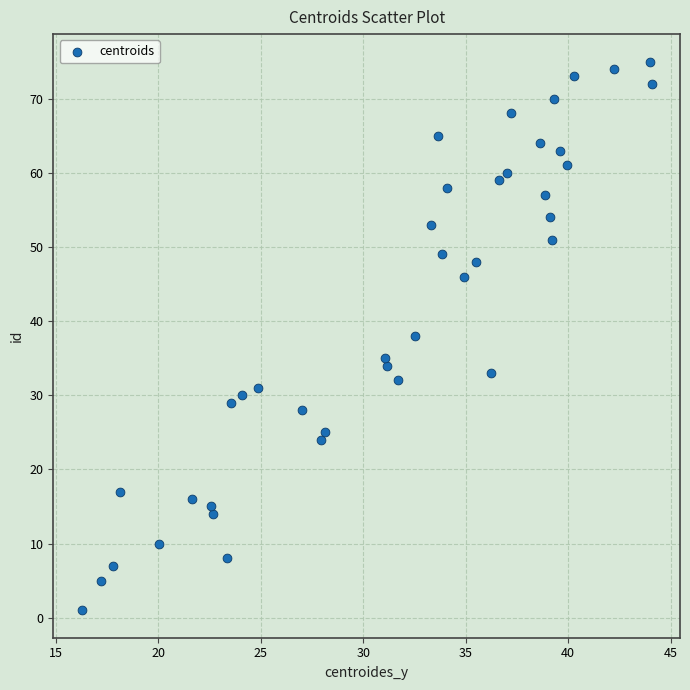

What is the range of Y values (max minus min)?

74